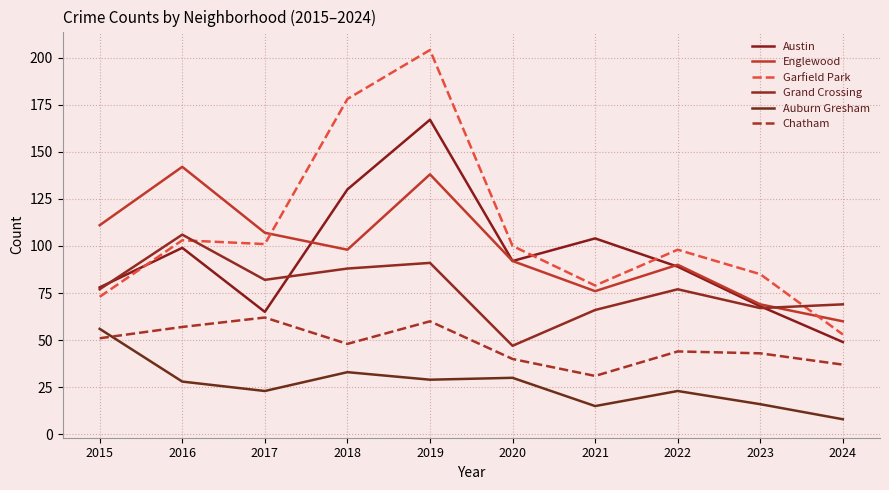

Reading left to right, transcribe all the data shown in this chart.

Austin: 2015=78	2016=99	2017=65	2018=130	2019=167	2020=92	2021=104	2022=89	2023=68	2024=49
Englewood: 2015=111	2016=142	2017=107	2018=98	2019=138	2020=92	2021=76	2022=90	2023=69	2024=60
Garfield Park: 2015=73	2016=103	2017=101	2018=178	2019=204	2020=100	2021=79	2022=98	2023=85	2024=53
Grand Crossing: 2015=77	2016=106	2017=82	2018=88	2019=91	2020=47	2021=66	2022=77	2023=67	2024=69
Auburn Gresham: 2015=56	2016=28	2017=23	2018=33	2019=29	2020=30	2021=15	2022=23	2023=16	2024=8
Chatham: 2015=51	2016=57	2017=62	2018=48	2019=60	2020=40	2021=31	2022=44	2023=43	2024=37